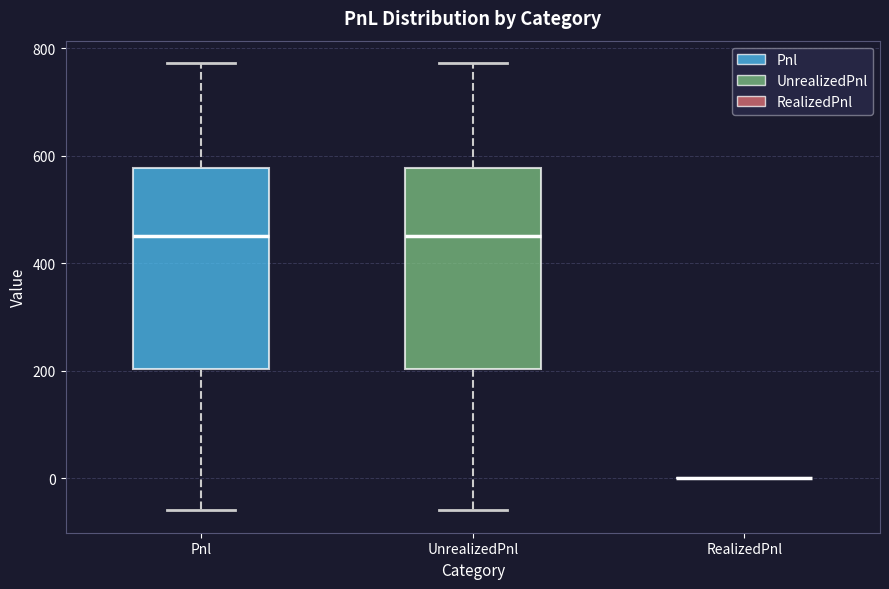

Reading left to right, transcribe this box plot: for each box, give where its median line is, the range the box spans, and where its two whiskers end, as read against the y-axis. The values are not printed on the chart, so give them approximately, as read against the axis.

Pnl: median 460, box 200 to 580, whiskers -60 to 780
UnrealizedPnl: median 460, box 200 to 580, whiskers -60 to 780
RealizedPnl: box collapsed to a line at 0, whiskers 0 to 0